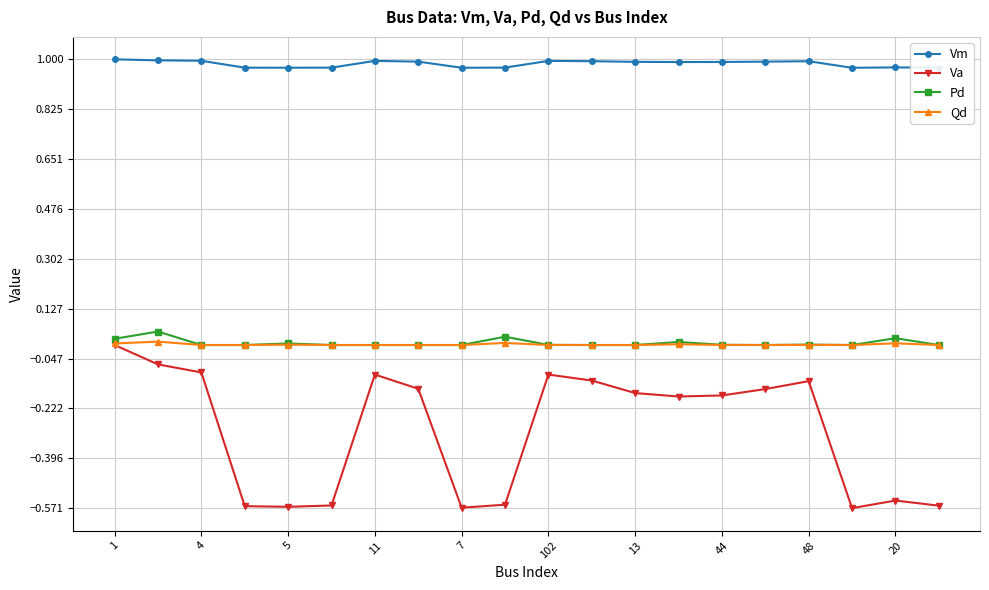

Which series has the widest spread of values?

Va